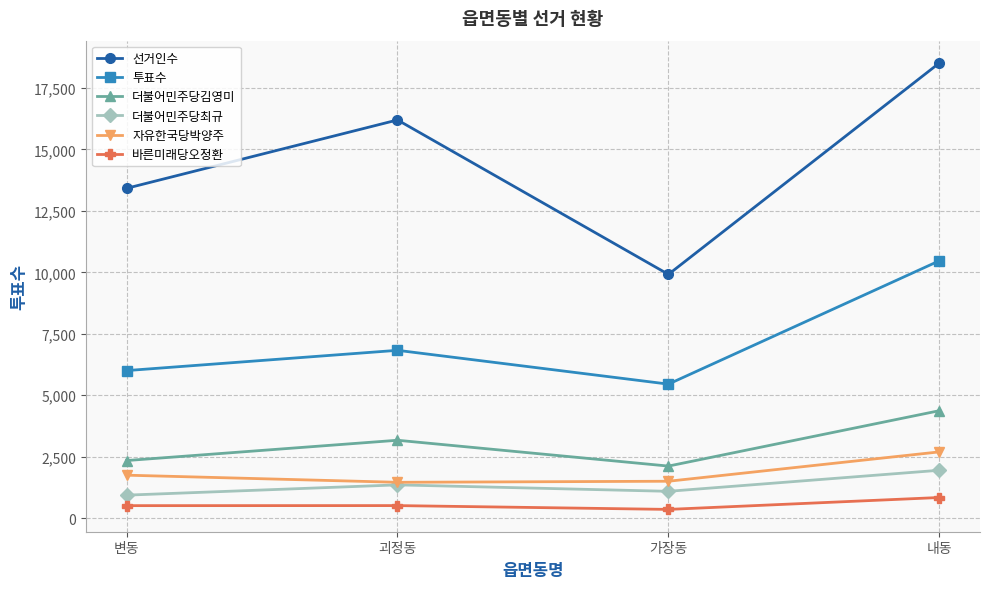

True or false: 바른미래당오정환 and 선거인수 intersect in this chart.

False